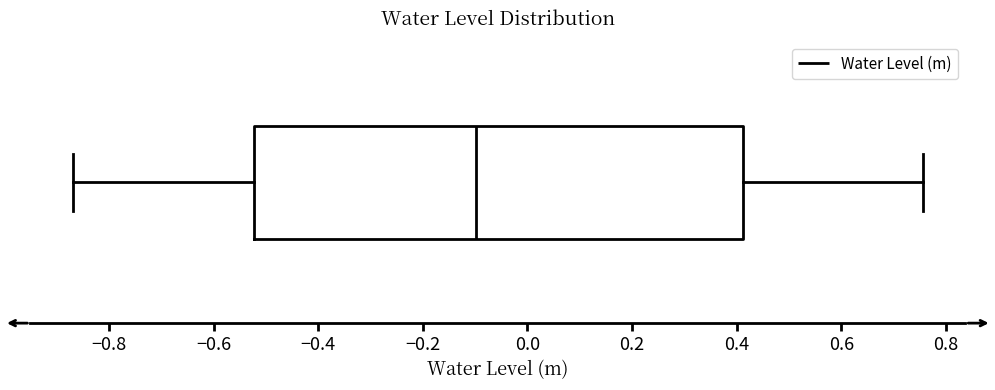

Transcribe this box plot: give where the median line is, the range the box spans, and where the two whiskers end, as read against the x-axis. The values are not printed on the chart, so give them approximately, as read against the axis.

median -0.10, box -0.52 to 0.42, whiskers -0.86 to 0.76